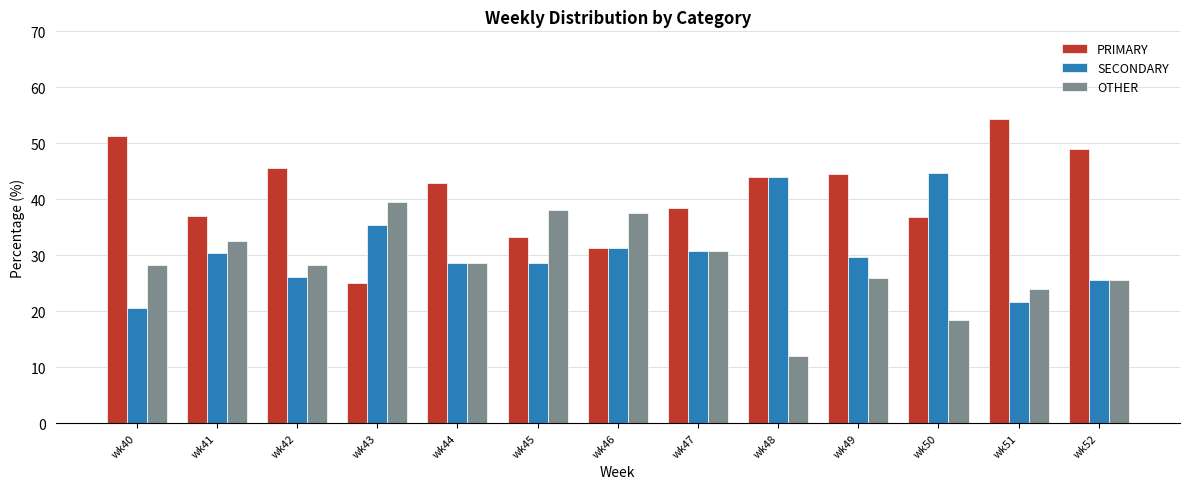

Is the value of PRIMARY at wk50 greater than the value of SECONDARY at wk46?

Yes